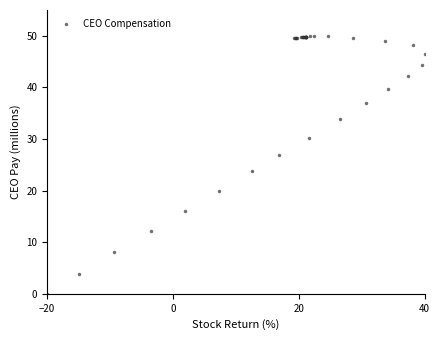

What Y value in the scatter plot is closest to 25?

23.7